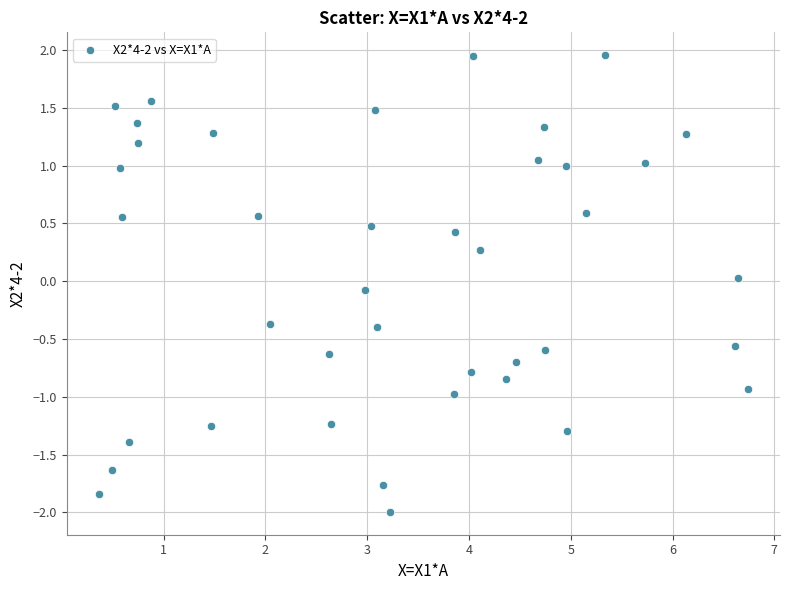

What is the range of Y values (max minus min)?

4.0